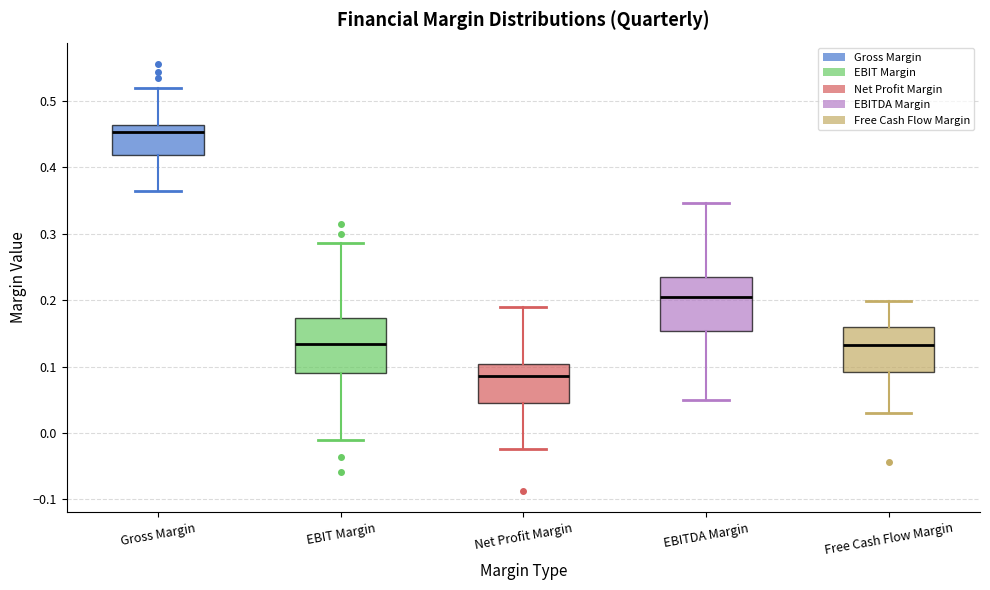

Reading left to right, transcribe this box plot: for each box, give where its median line is, the range the box spans, and where its two whiskers end, as read against the y-axis. The values are not printed on the chart, so give them approximately, as read against the axis.

Gross Margin: median 0.45, box 0.42 to 0.46, whiskers 0.36 to 0.52
EBIT Margin: median 0.13, box 0.09 to 0.17, whiskers -0.01 to 0.29
Net Profit Margin: median 0.09, box 0.04 to 0.10, whiskers -0.02 to 0.19
EBITDA Margin: median 0.20, box 0.15 to 0.23, whiskers 0.05 to 0.35
Free Cash Flow Margin: median 0.13, box 0.09 to 0.16, whiskers 0.03 to 0.20